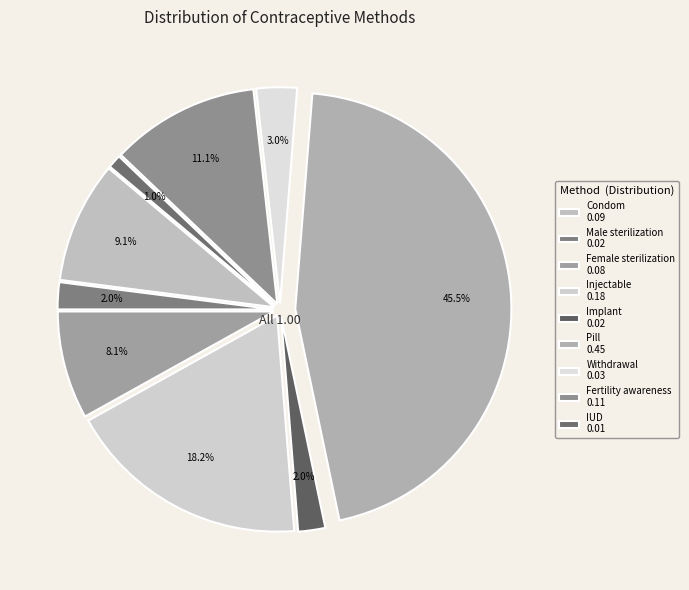

What is the change in value from Female sterilization to Pill?

+0.4